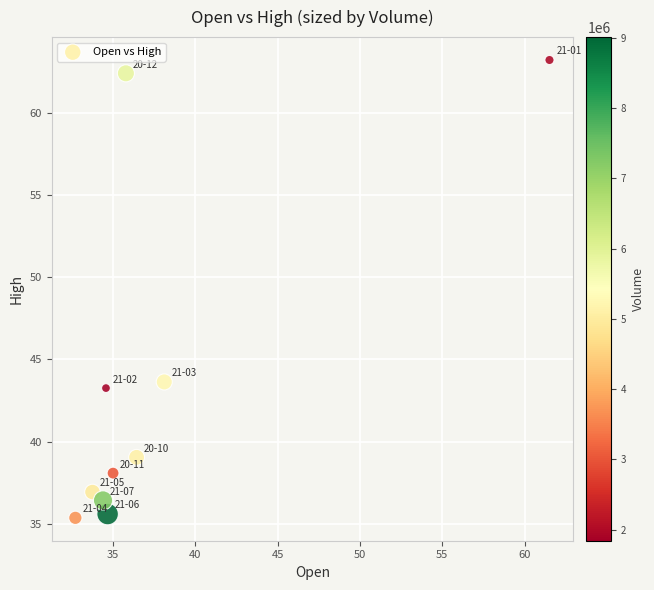

What is the average Y value?

43.4